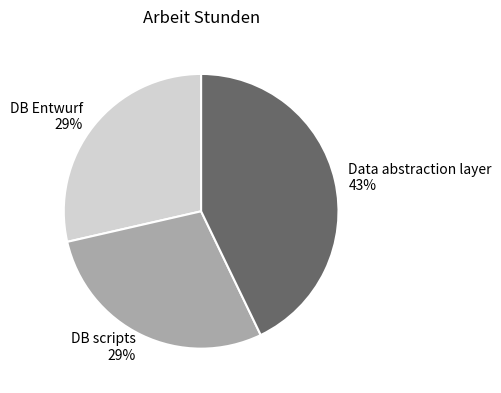

To the nearest percent, what is the difference between the Data abstraction layer and DB Entwurf slice percentages?

14%